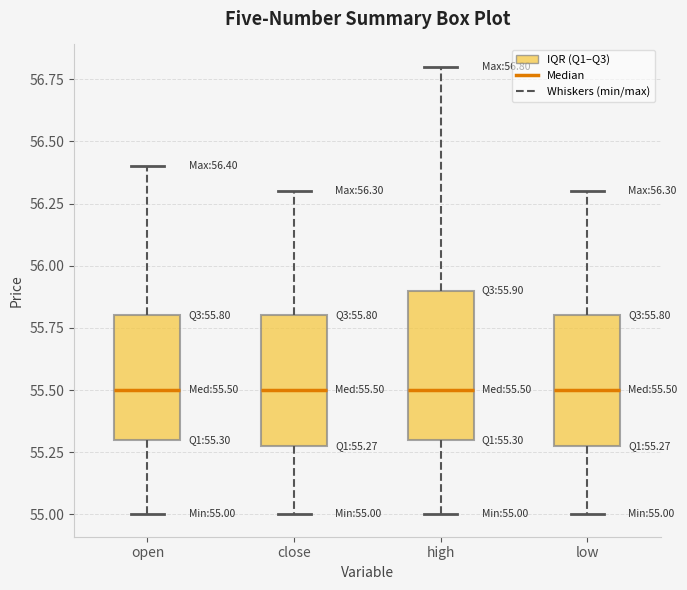

Which box is the tallest, from its lower edge to its upper edge?

high